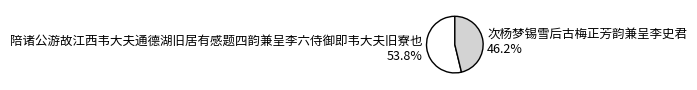

True or false: 陪诸公游故江西韦大夫通德湖旧居有感题四韵兼呈李六侍御即韦大夫旧寮也 accounts for 60% of the total.

False